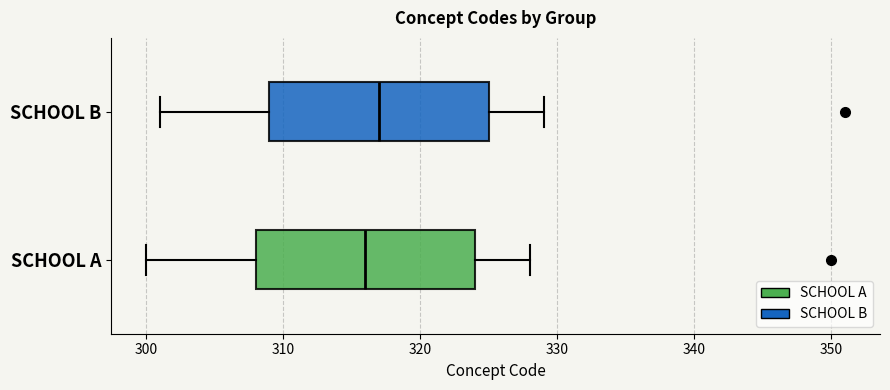

Reading bottom to top, transcribe this box plot: for each box, give where its median line is, the range the box spans, and where its two whiskers end, as read against the x-axis. The values are not printed on the chart, so give them approximately, as read against the axis.

SCHOOL A: median 316, box 308 to 324, whiskers 300 to 328
SCHOOL B: median 317, box 309 to 325, whiskers 301 to 329